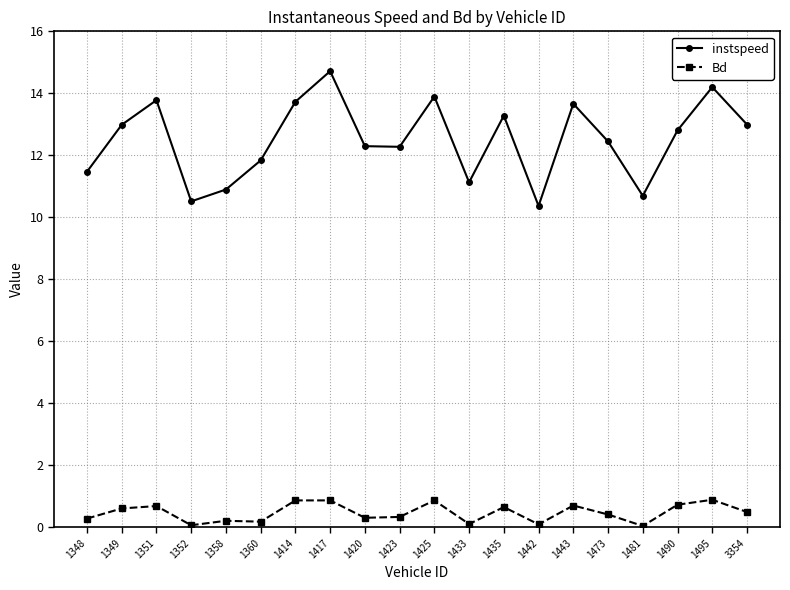

True or false: Bd and instspeed cross at least once.

False